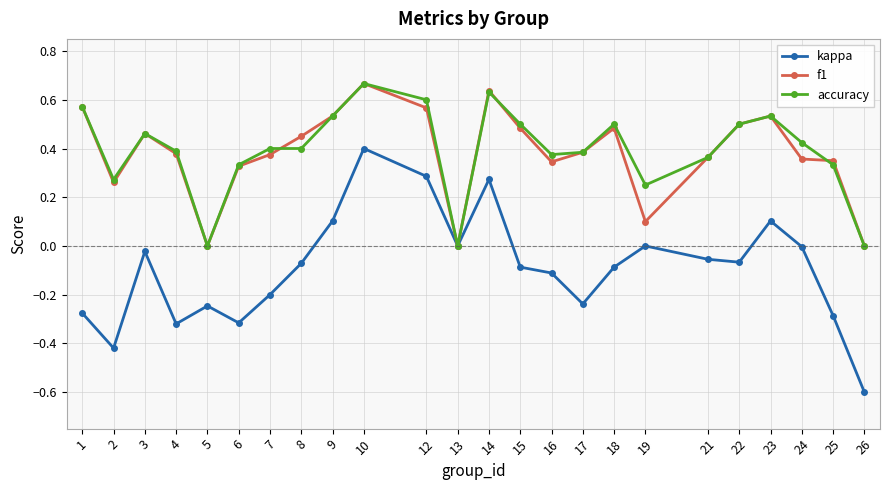

Which series has the widest spread of values?

kappa